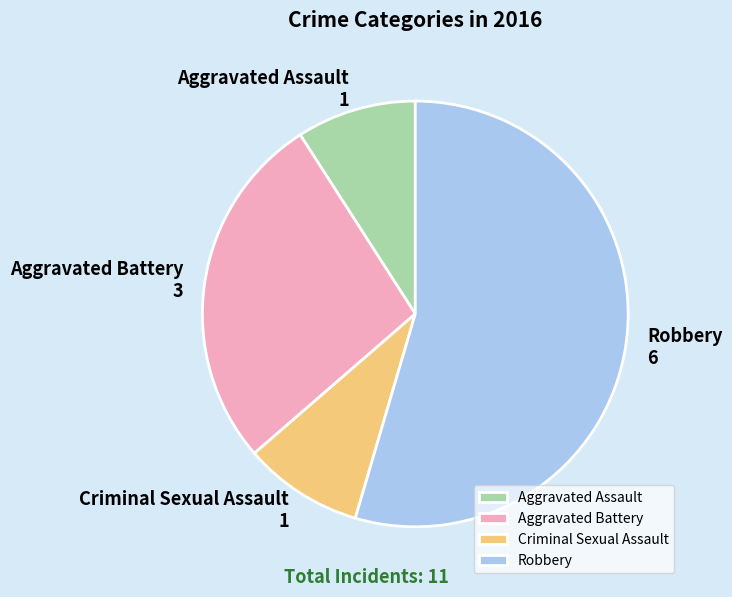

How many segments does this pie chart have?

4